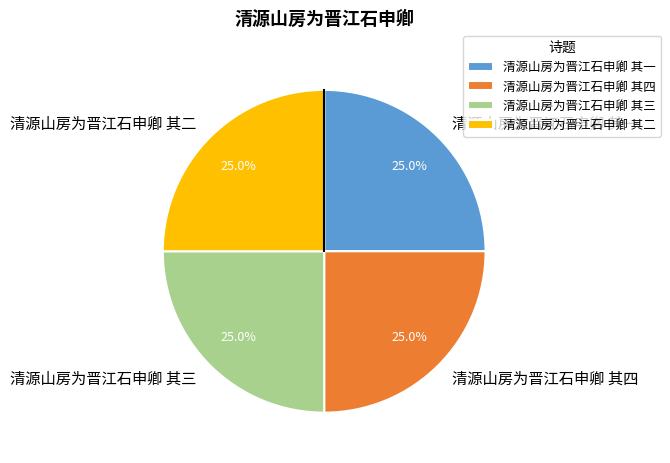

What percentage do 清源山房为晋江石申卿 其二 and 清源山房为晋江石申卿 其三 together represent?

50.0%